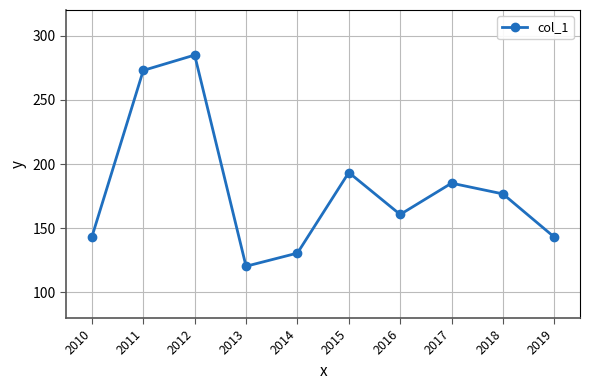

The chart shows a value of 143.0 at 2019. True or false?

True